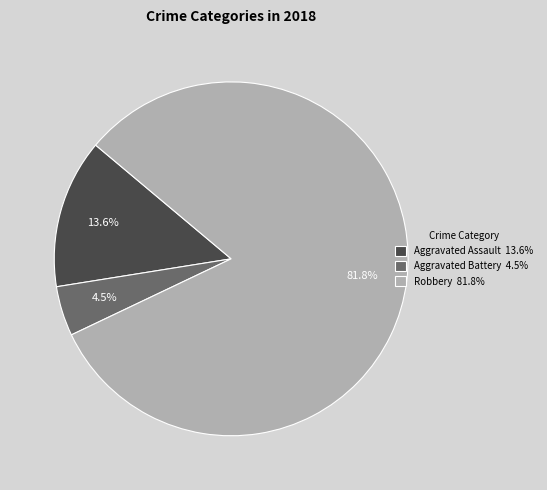

How much of the chart is everything except Aggravated Assault 13.6%?

86.4%